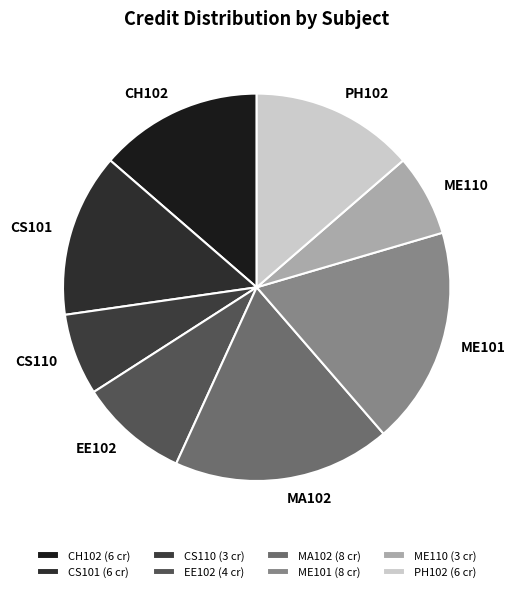

How many slices are in this pie chart?

8